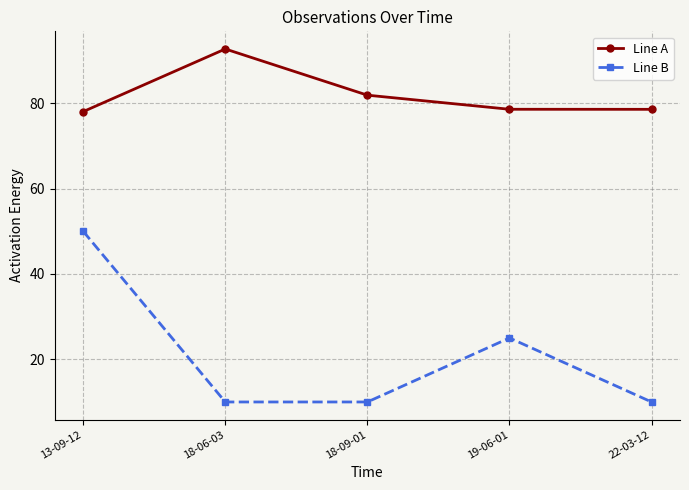

True or false: Line A and Line B cross at least once.

False